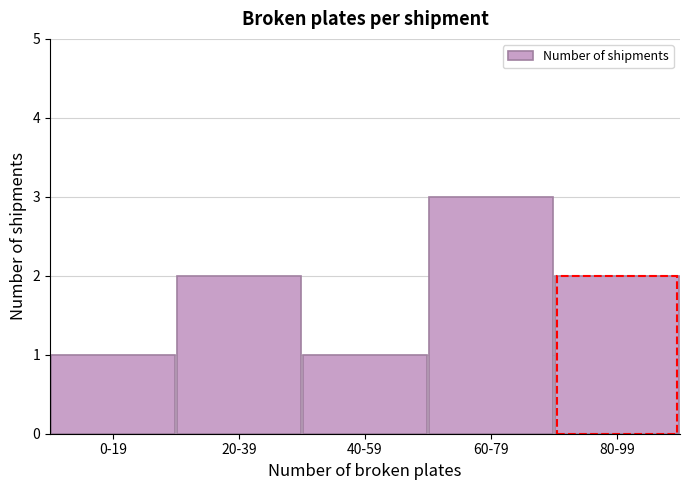

Reading right to left, transcribe all the data shown in this chart.

80-99=2	60-79=3	40-59=1	20-39=2	0-19=1